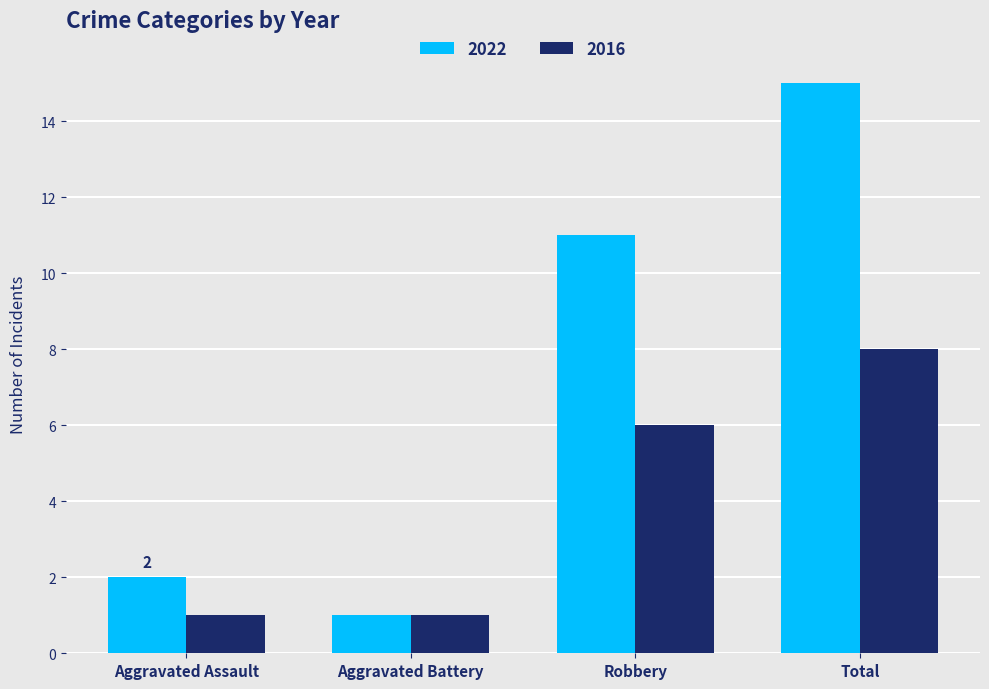

Which label corresponds to the largest value in the chart?

Total